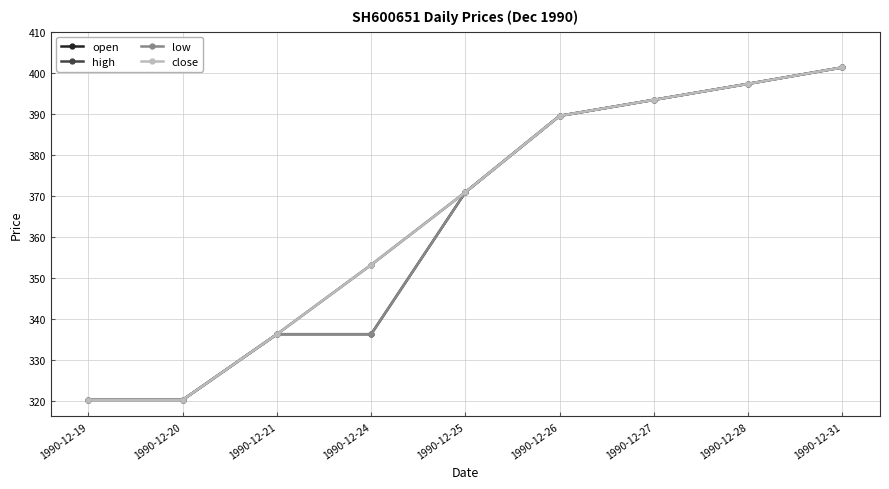

True or false: low and close cross at least once.

False